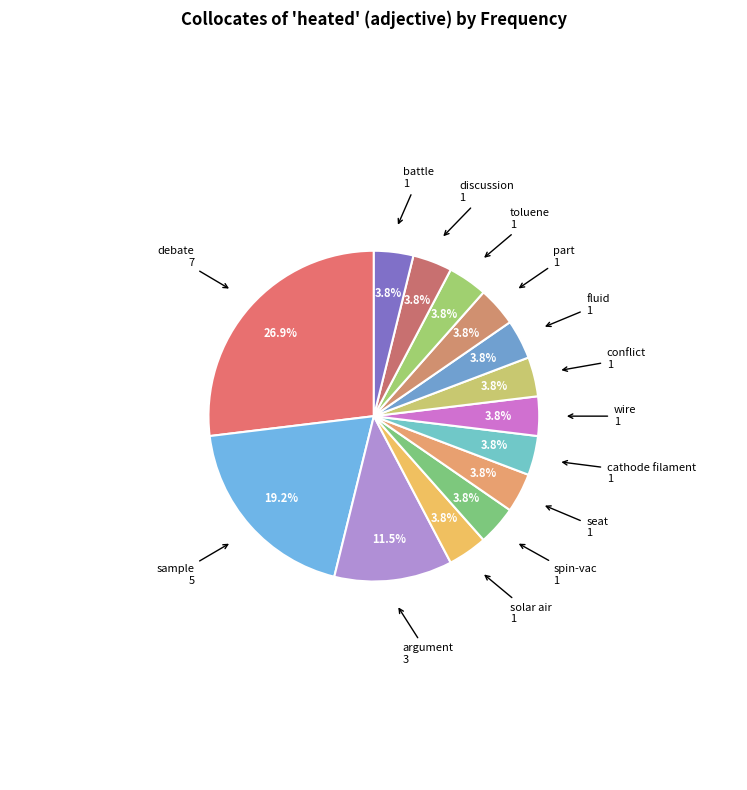

What is the largest slice in the pie chart?

debate